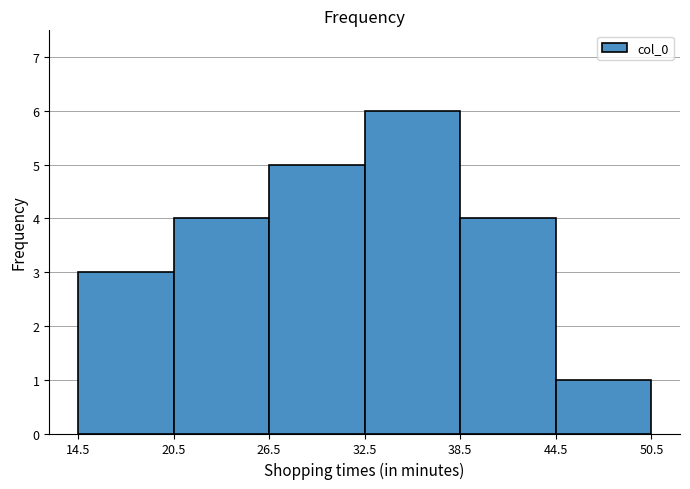

Reading left to right, list every bar in this chart as the range it spans on the x-axis followed by its height. The values are not printed on the chart, so give them approximately, as read against the axis.

14.5 to 20.5: 3
20.5 to 26.5: 4
26.5 to 32.5: 5
32.5 to 38.5: 6
38.5 to 44.5: 4
44.5 to 50.5: 1